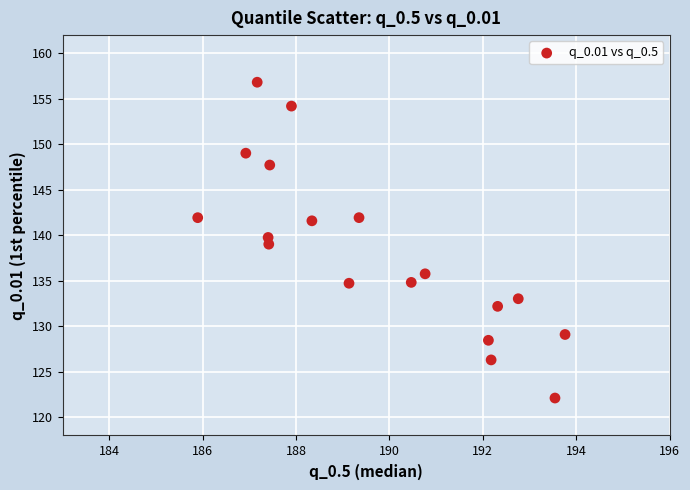

What is the range of Y values (max minus min)?

34.7